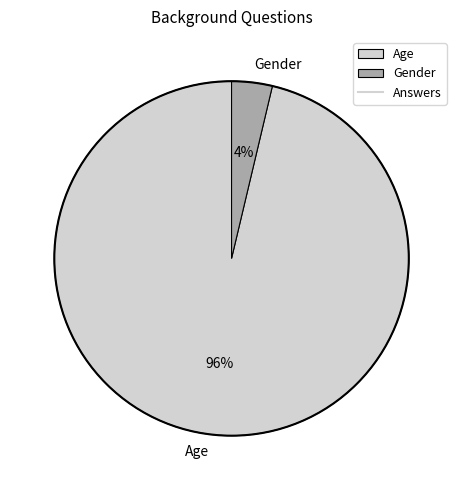

What percentage is the Age slice, to the nearest percent?

96%